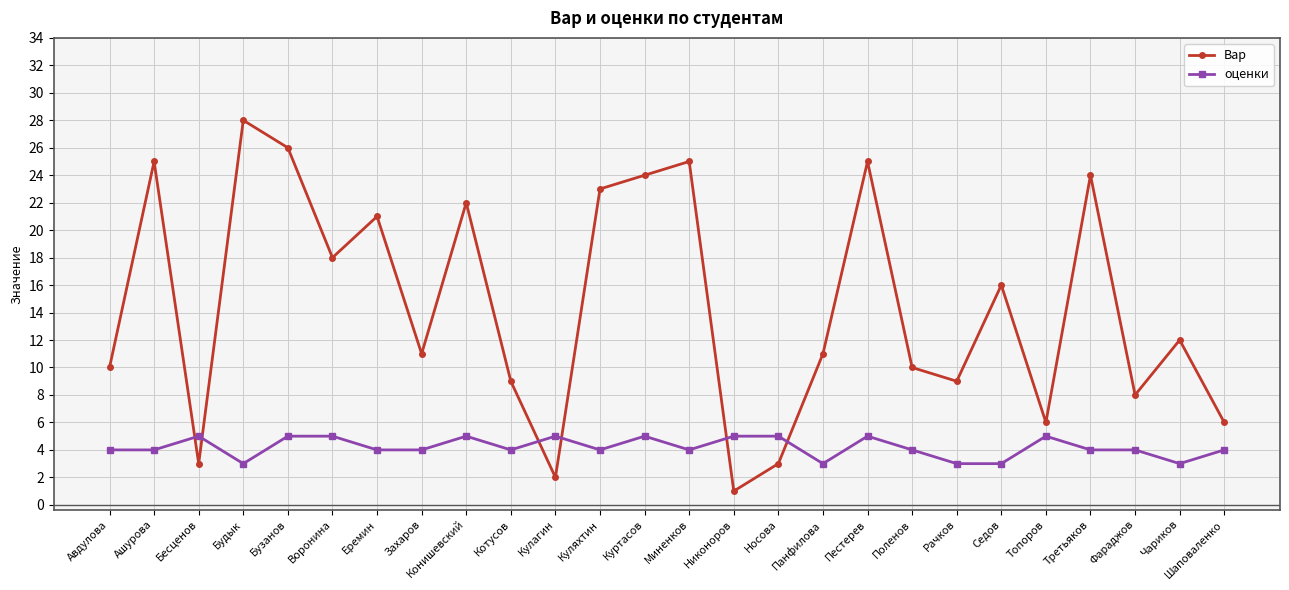

Between Бесценов and Рачков, which series saw the biggest shift?

Вар